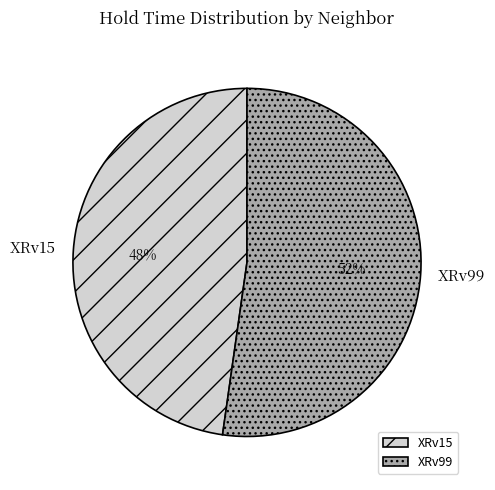

To the nearest percent, what is the difference between the XRv99 and XRv15 slice percentages?

4%